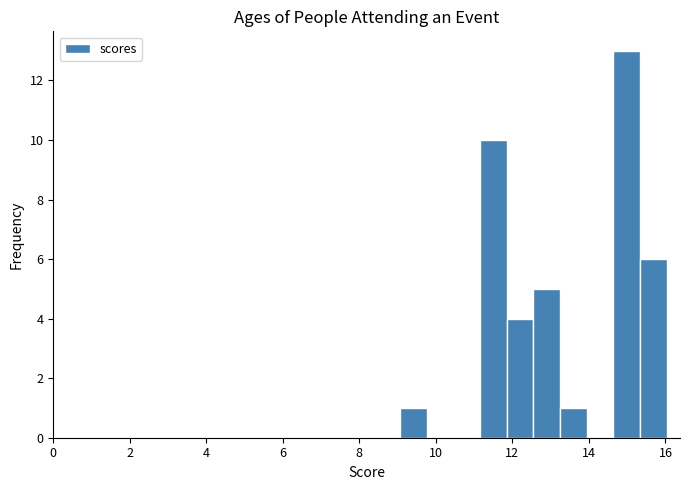

Read against the x-axis, roughly where is the centre of the tallest bar?

15.0